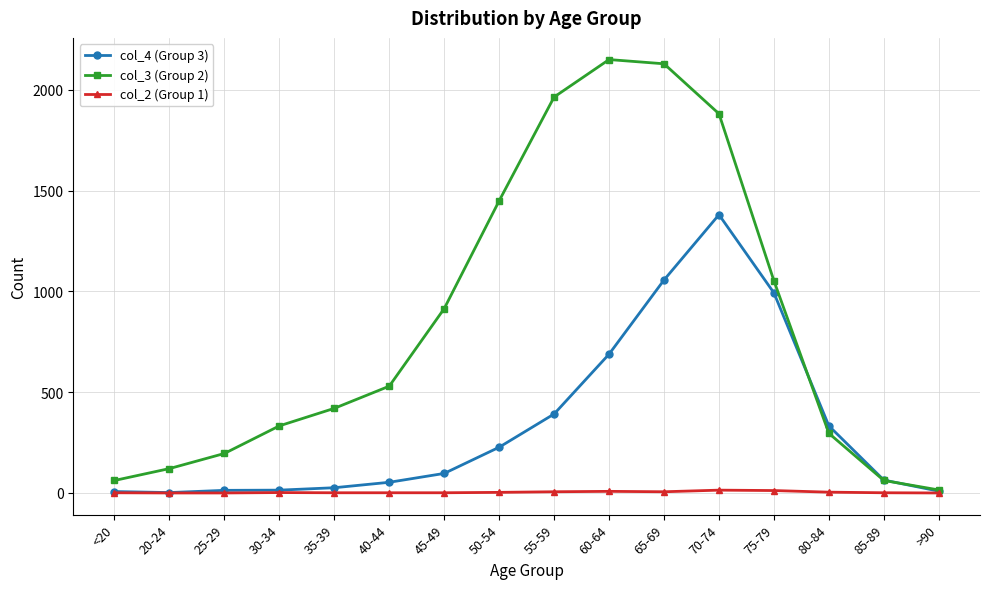

How many values in the col_4 (Group 3) series are below 97?

8